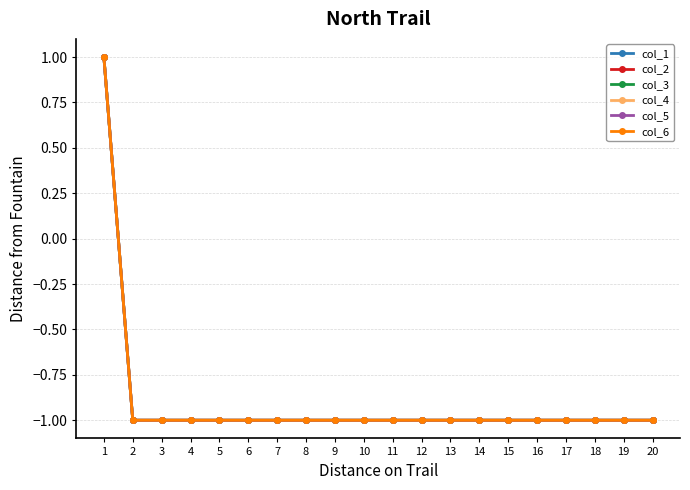

True or false: col_3 and col_1 intersect in this chart.

False